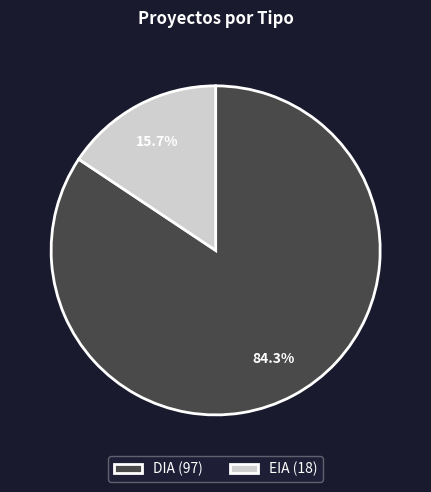

Rank the categories by value from highest to lowest.

DIA, EIA